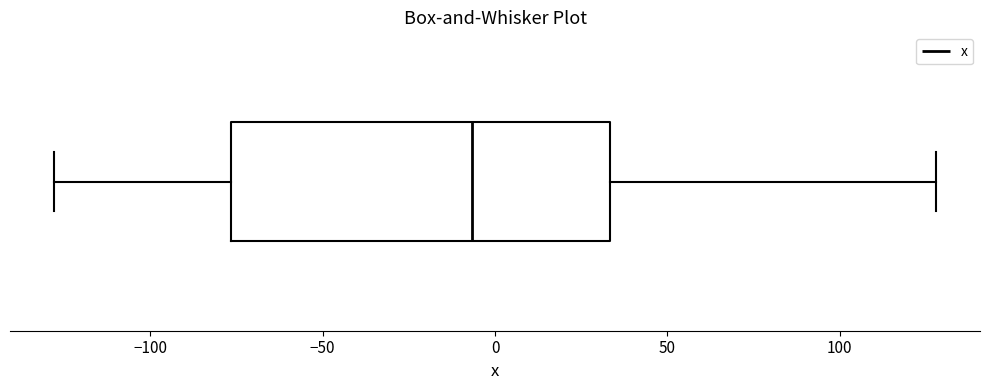

Transcribe this box plot: give where the median line is, the range the box spans, and where the two whiskers end, as read against the x-axis. The values are not printed on the chart, so give them approximately, as read against the axis.

median -5, box -75 to 35, whiskers -130 to 130